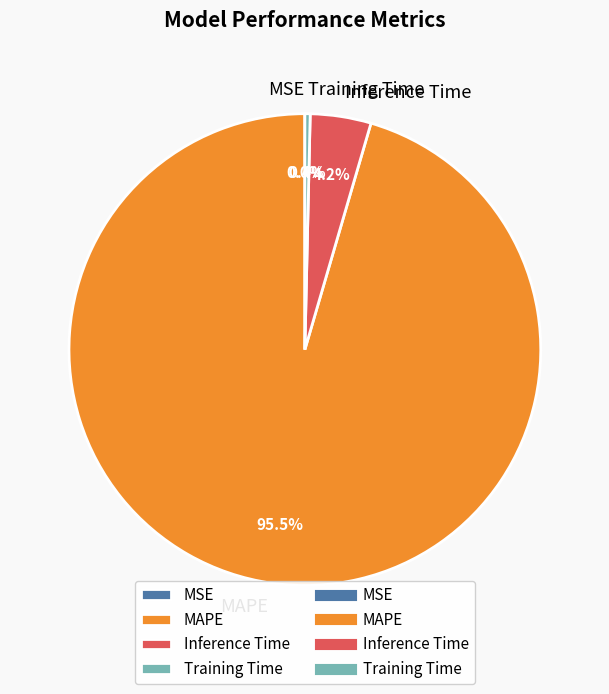

To the nearest percent, what is the combined percentage of Training Time and MAPE?

96%